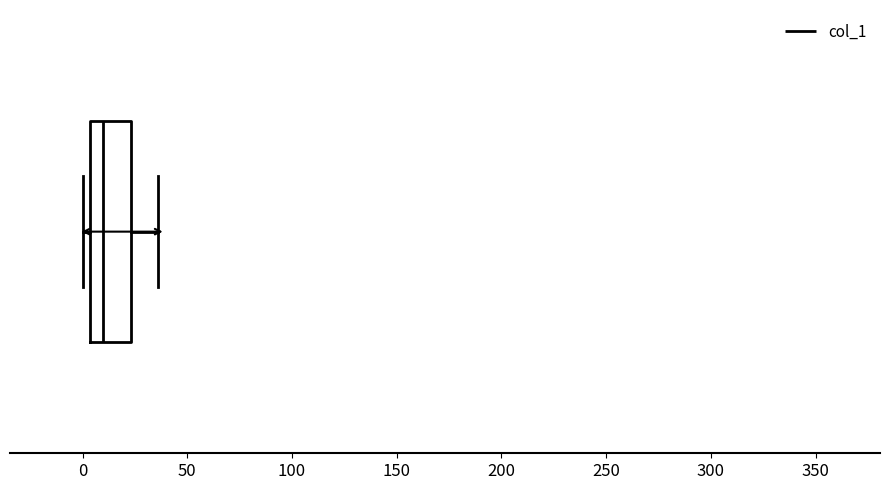

Transcribe this box plot: give where the median line is, the range the box spans, and where the two whiskers end, as read against the x-axis. The values are not printed on the chart, so give them approximately, as read against the axis.

median 10, box 5 to 25, whiskers 0 to 35